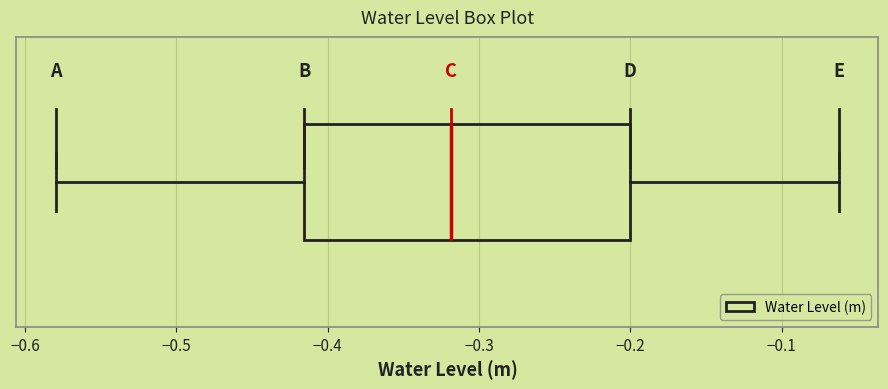

Transcribe this box plot: give where the median line is, the range the box spans, and where the two whiskers end, as read against the x-axis. The values are not printed on the chart, so give them approximately, as read against the axis.

median -0.32, box -0.42 to -0.20, whiskers -0.58 to -0.06